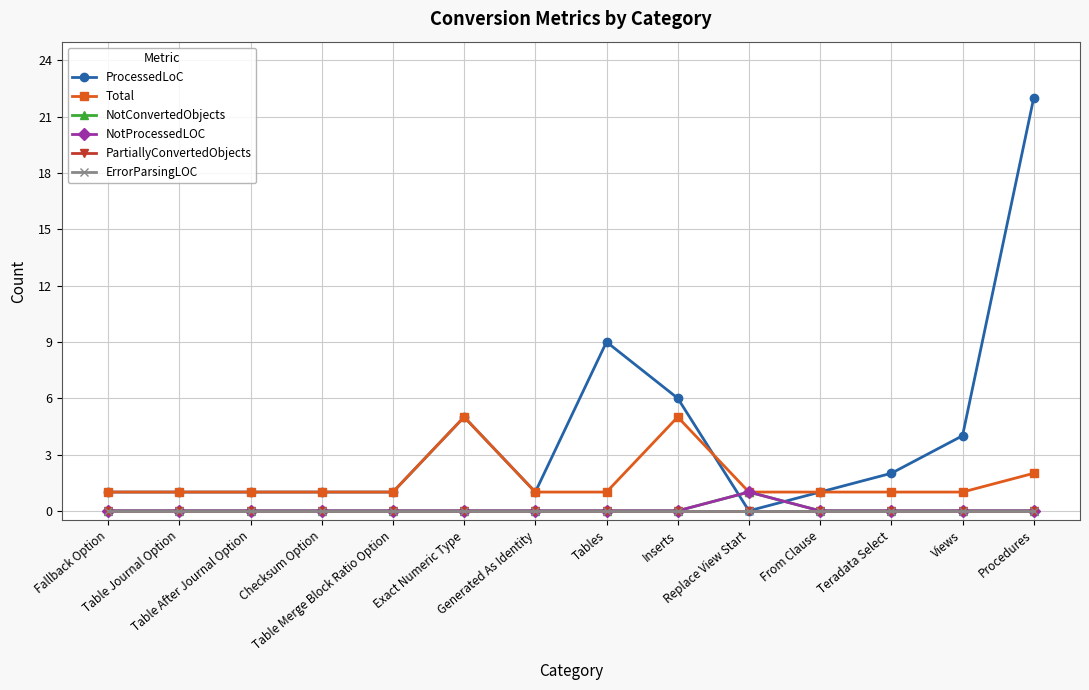

True or false: NotProcessedLOC and NotConvertedObjects intersect in this chart.

False